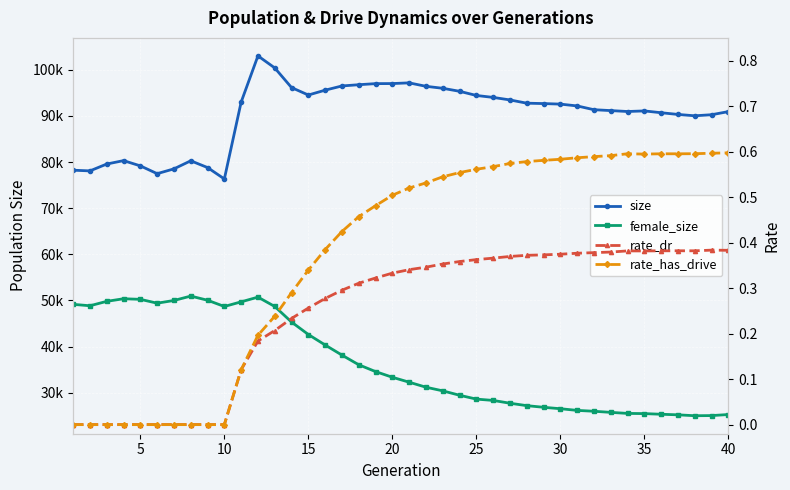

Does the chart display data point markers on the line(s)?

Yes